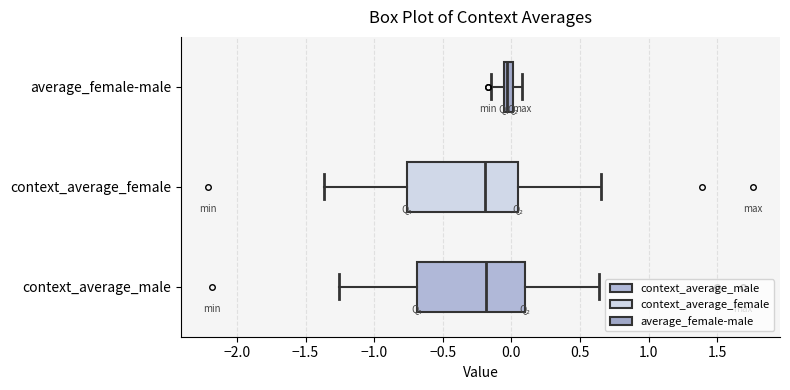

Where is the left edge of the box for context_average_male on the x-axis? The values are not printed on the chart, so give them approximately, as read against the axis.

-0.70